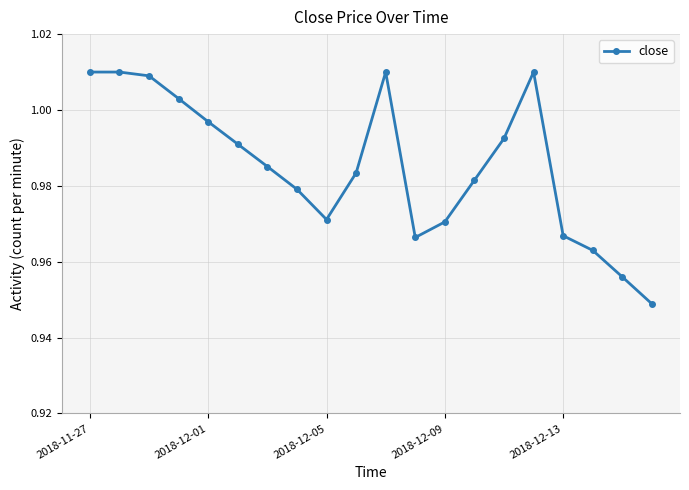

How many points are lower than both their immediate neighbors (excluding endpoints)?

2